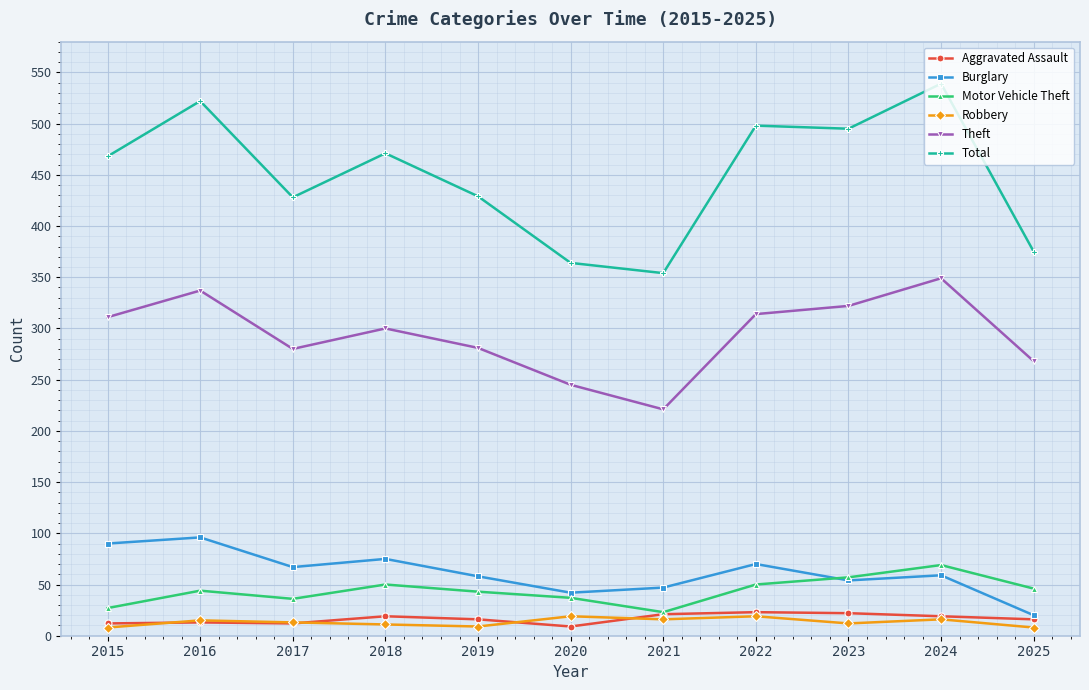

At which category does Burglary reach its first local valley?

2017